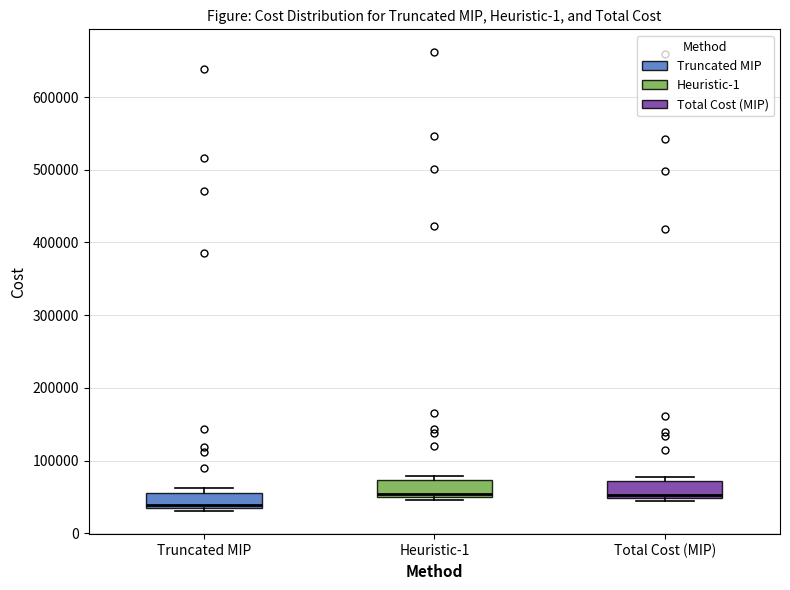

Where is the lower edge of the box for Heuristic-1 on the y-axis? The values are not printed on the chart, so give them approximately, as read against the axis.

50000